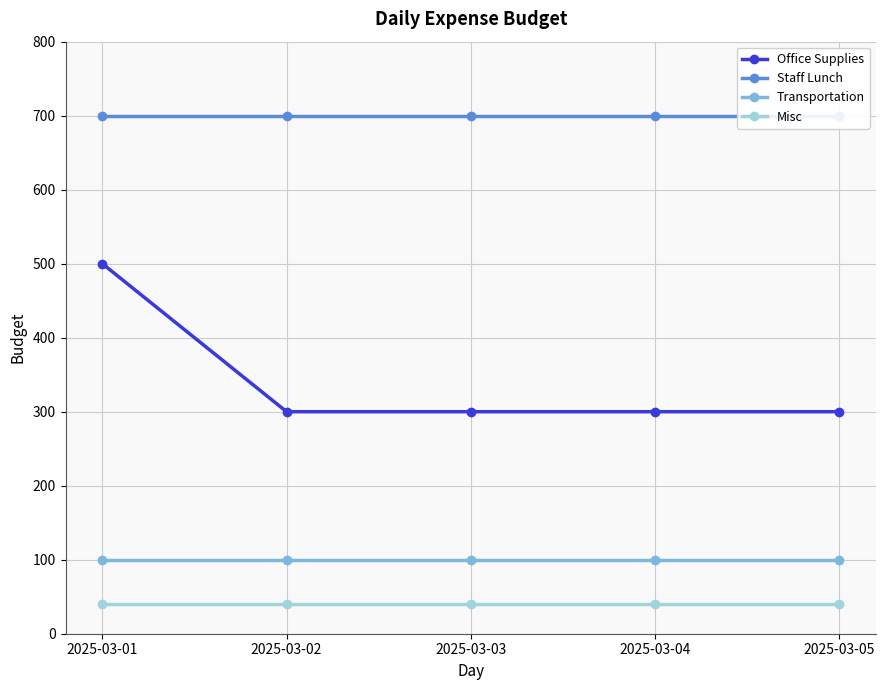

True or false: Misc and Office Supplies intersect in this chart.

False